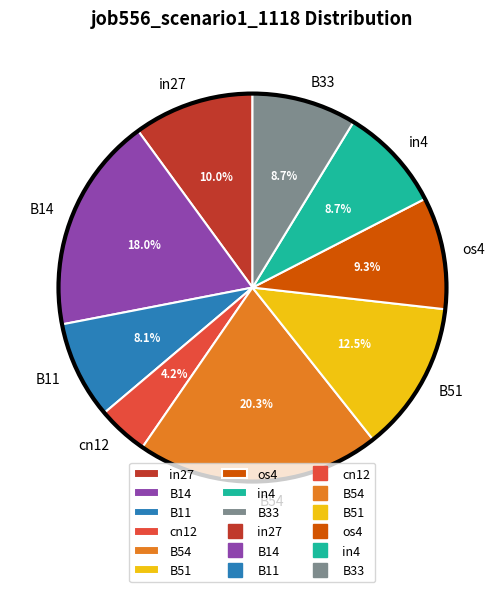

How much of the chart is everything except in27?

90.0%